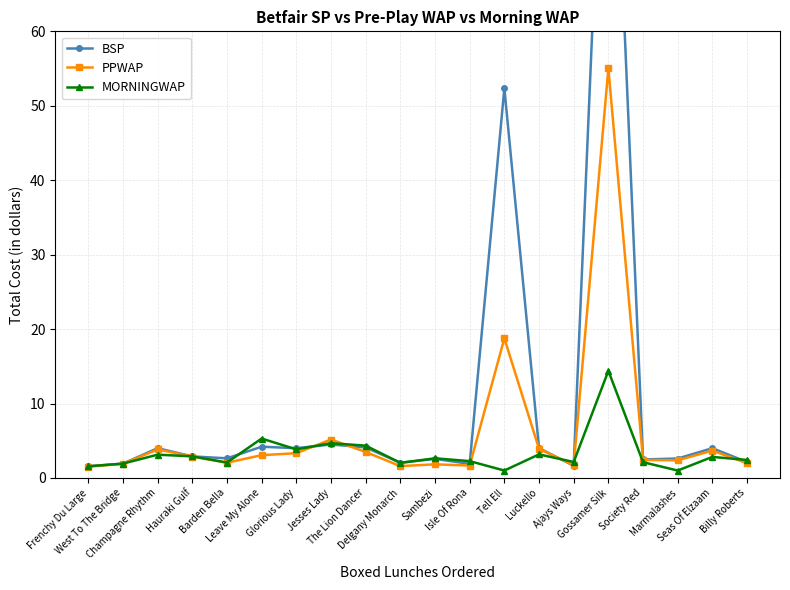

How many lines are shown in the chart?

3